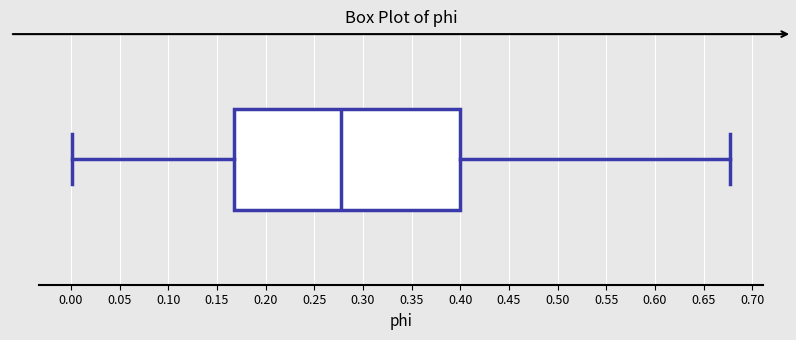

Transcribe this box plot: give where the median line is, the range the box spans, and where the two whiskers end, as read against the x-axis. The values are not printed on the chart, so give them approximately, as read against the axis.

median 0.280, box 0.165 to 0.400, whiskers 0.000 to 0.675